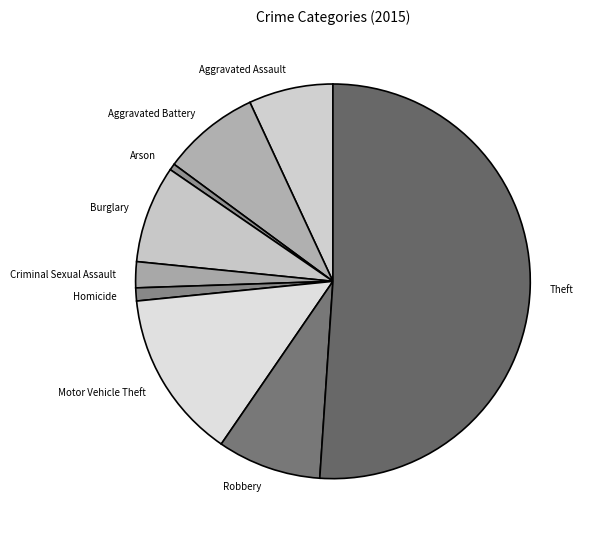

The Criminal Sexual Assault slice represents 15% of the pie. True or false?

False